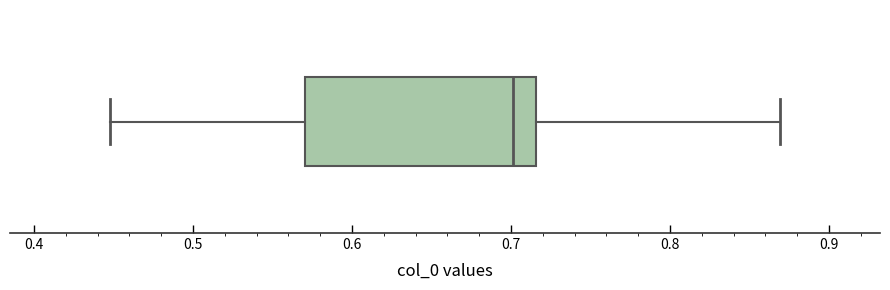

Read this box plot against the x-axis: the position of the median line, the range covered by the box, and the ends of both whiskers. The values are not printed on the chart, so give them approximately, as read against the axis.

median 0.70, box 0.57 to 0.72, whiskers 0.45 to 0.87